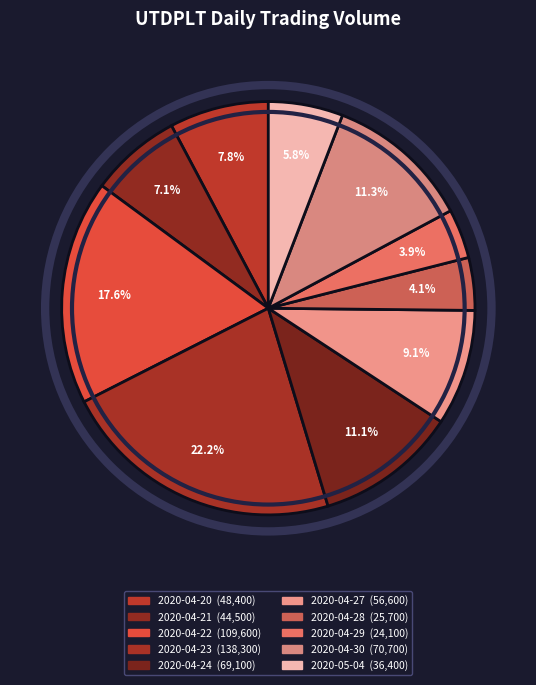

How many slices are in this pie chart?

10